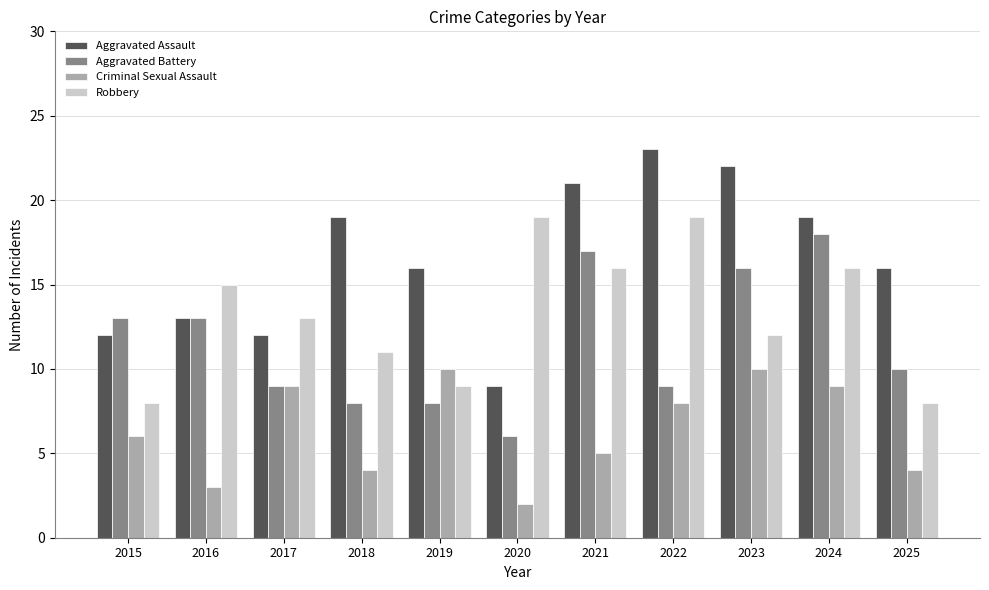

What is the approximate value of Aggravated Assault at 2022, to the nearest 5?

25